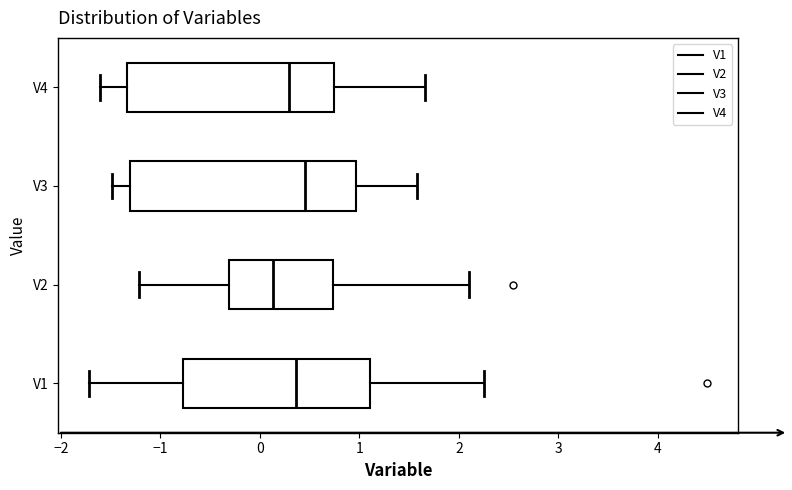

Where does the median line of the box for V3 sit on the x-axis? The values are not printed on the chart, so give them approximately, as read against the axis.

0.5